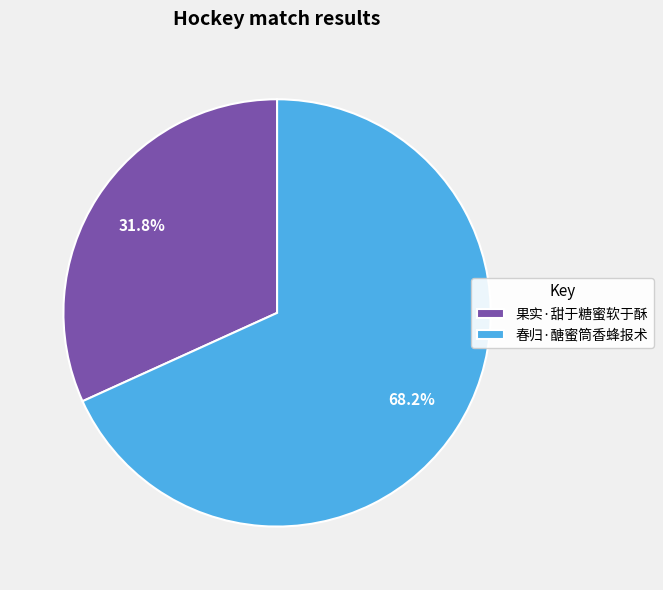

How many slices are in this pie chart?

2